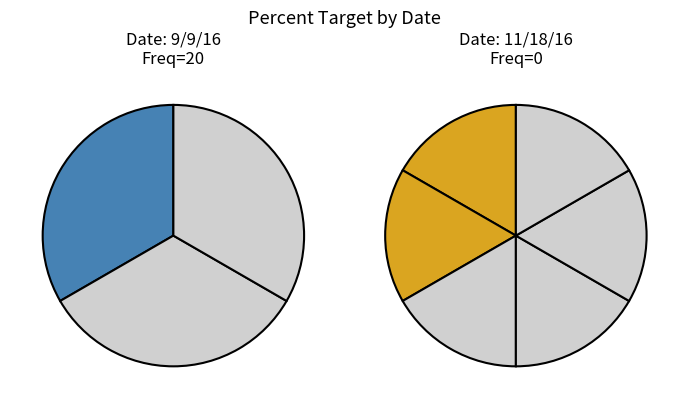

Which has a higher value, 11/18/16 or 9/9/16?

9/9/16